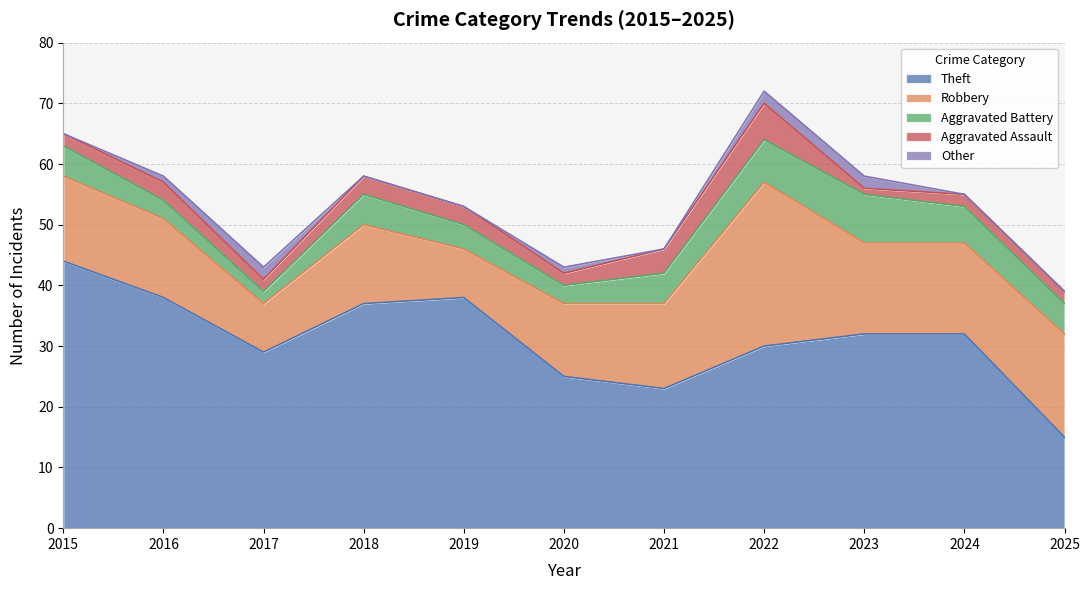

At how many categories does at least one series exceed 13?

11